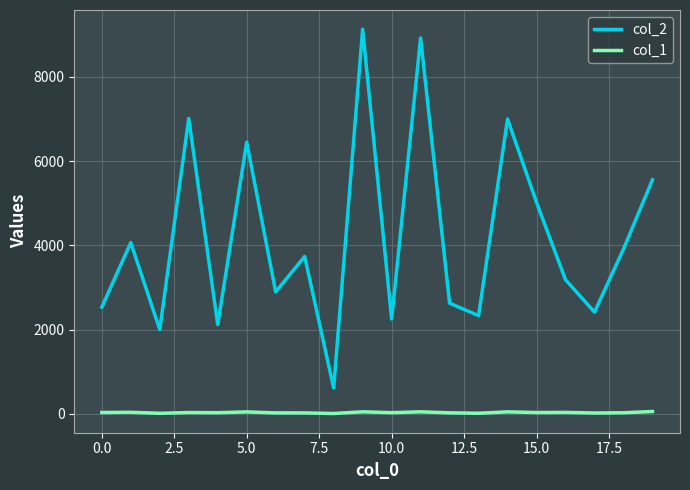

What is the highest value of the col_1 series?

58